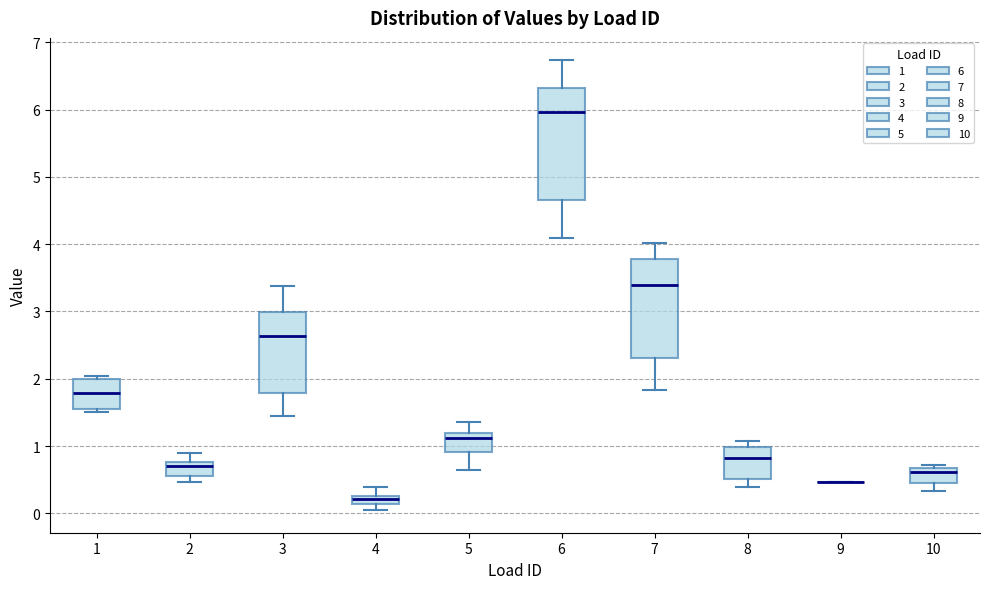

Which box is the tallest, from its lower edge to its upper edge?

6